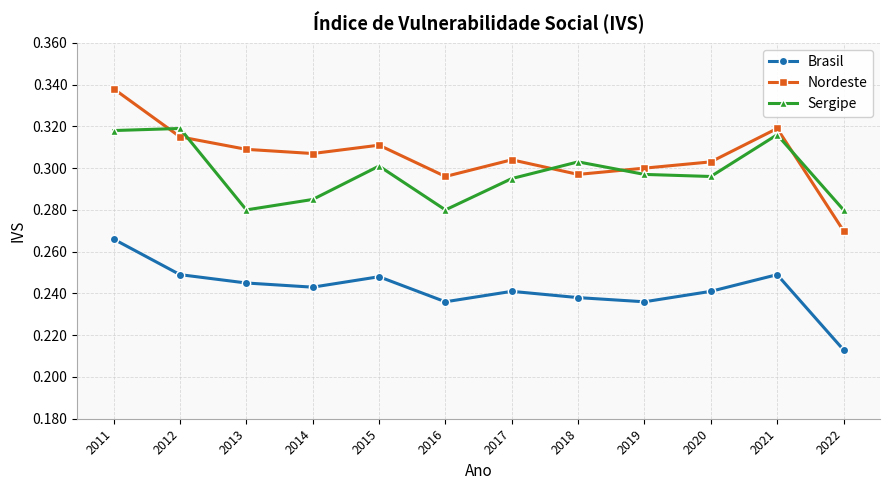

At how many categories does at least one series exceed 0?

12